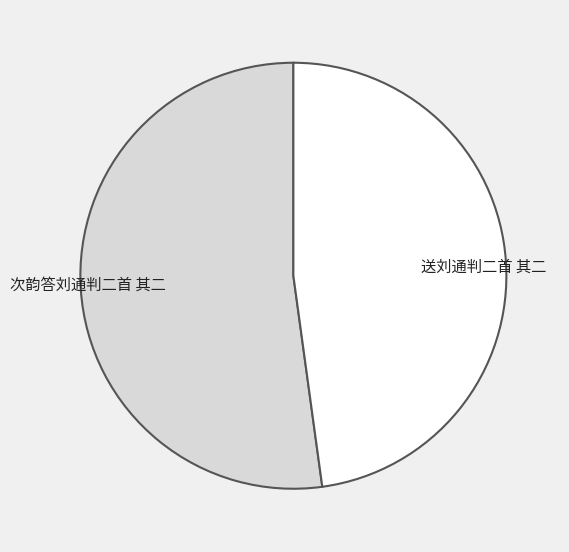

Does any single category account for the majority?

Yes